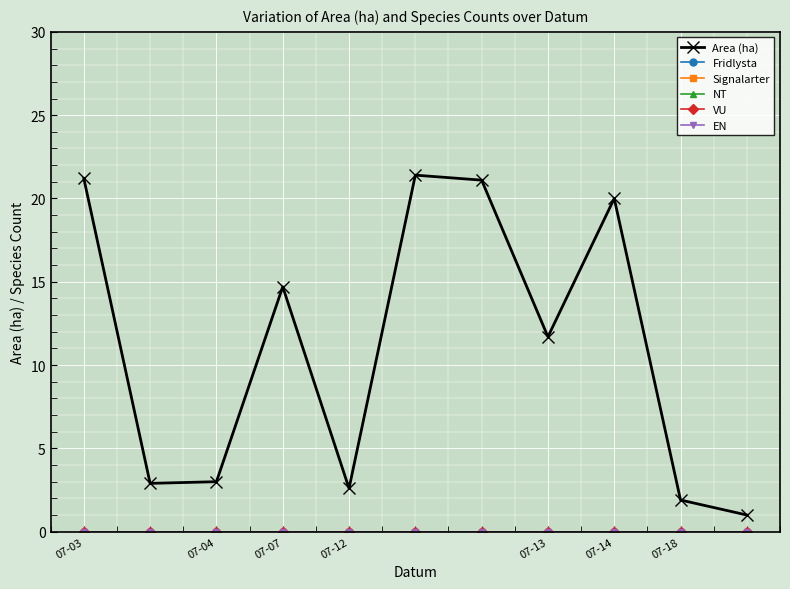

Is this an area chart (filled region under the line)?

No